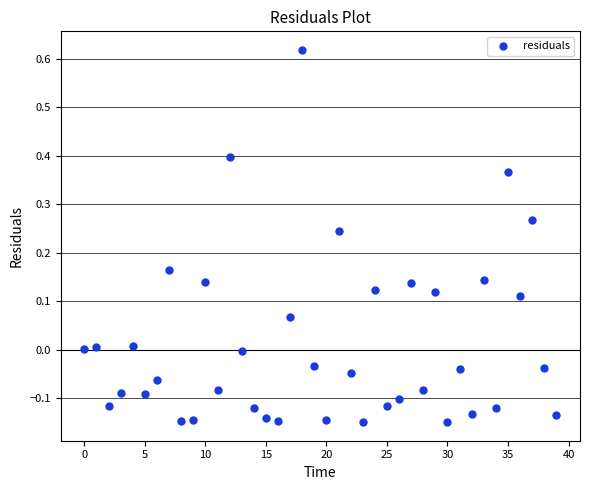

What is the range of Y values (max minus min)?

0.8